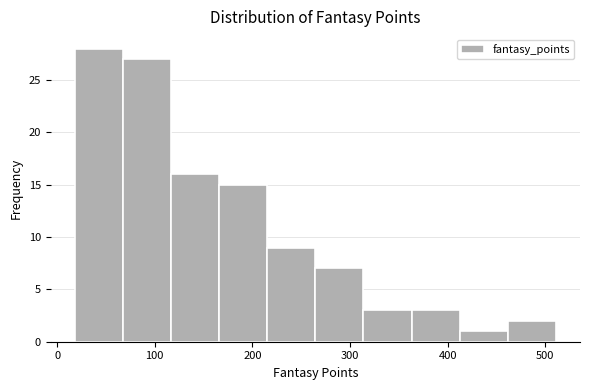

Reading left to right, transcribe this chart: for each bar, give the range it covers on the x-axis and its height. Neither the bar edges nor the heights are printed on the chart, so give them approximately, as read against the axes.

20 to 70: 28
70 to 120: 27
120 to 170: 16
170 to 220: 15
220 to 260: 9
260 to 310: 7
310 to 360: 3
360 to 410: 3
410 to 460: 1
460 to 510: 2